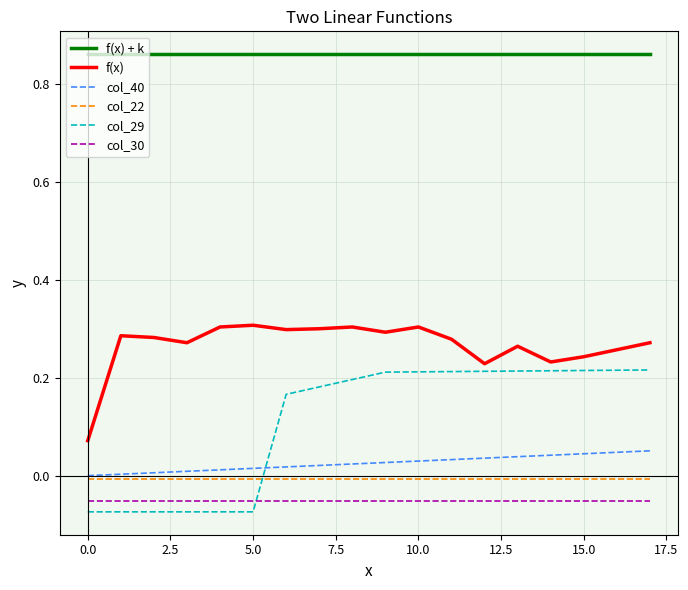

At how many categories does at least one series exceed 0?

18